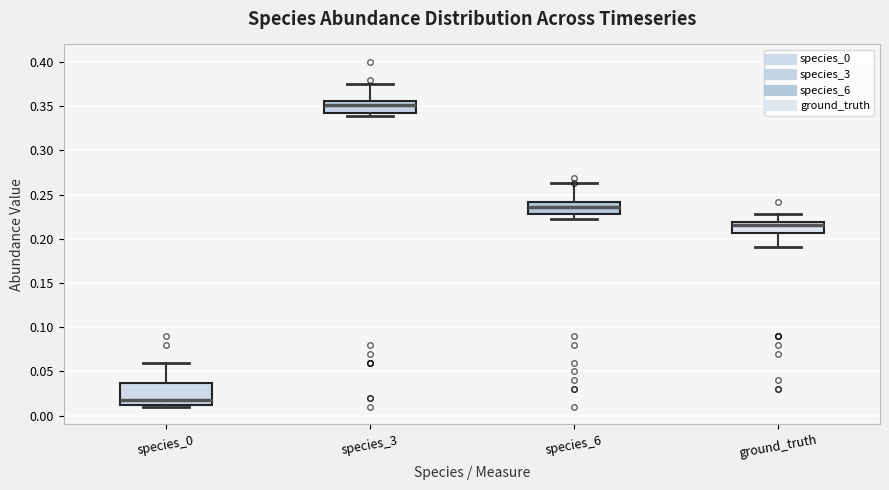

Comparing the boxes themselves (not the whiskers), which one is the tallest?

species_0